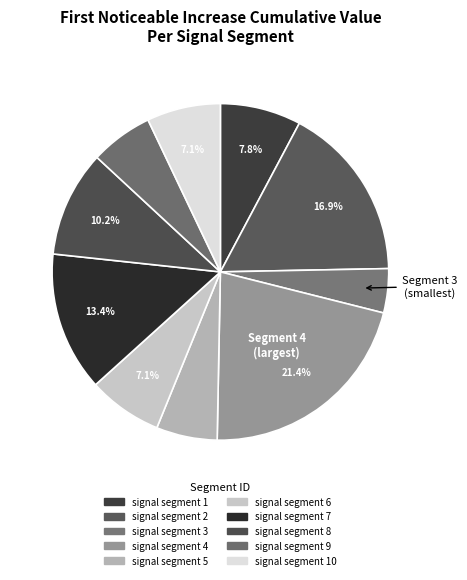

How many slices are in this pie chart?

10